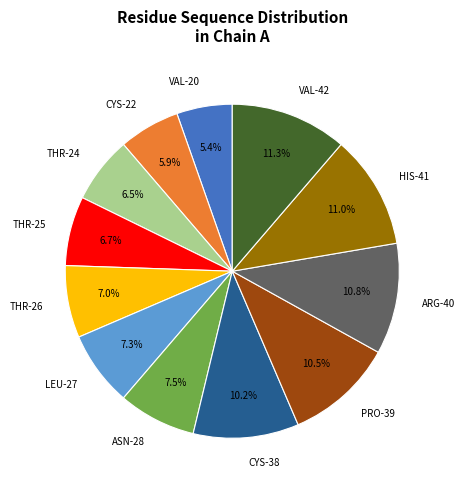

To the nearest percent, what is the combined percentage of HIS-41 and THR-24?

17%